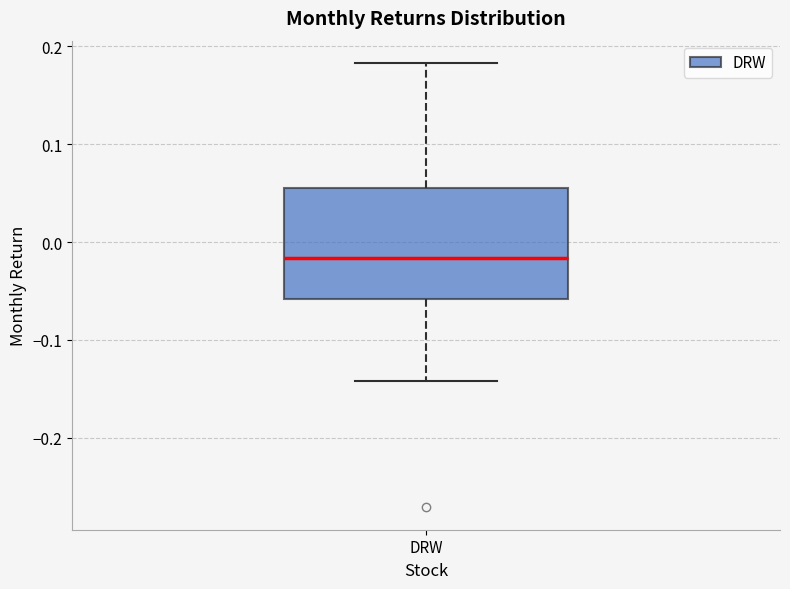

Read this box plot against the y-axis: the position of the median line, the range covered by the box, and the ends of both whiskers. The values are not printed on the chart, so give them approximately, as read against the axis.

median -0.02, box -0.06 to 0.05, whiskers -0.14 to 0.18